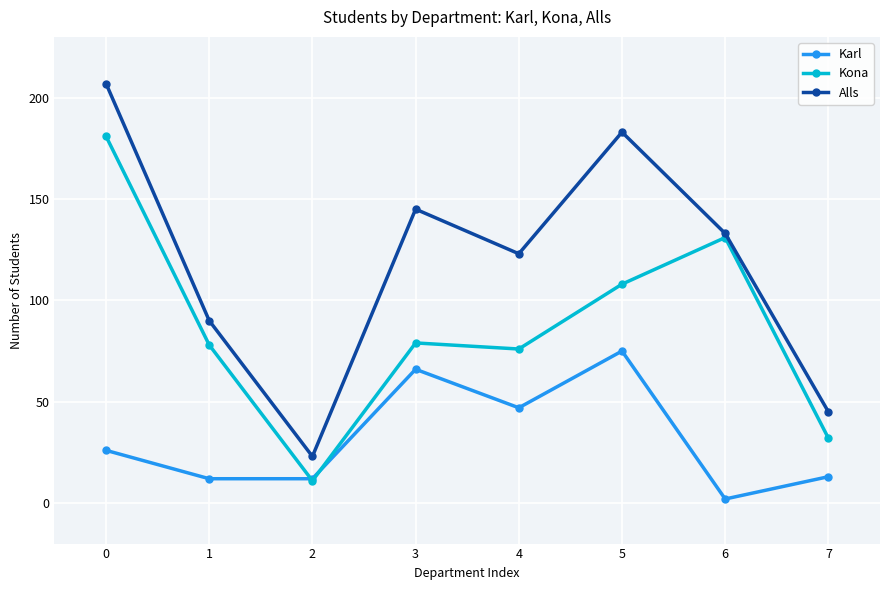

What is the sum of the Karl values at 3 and 6?

68